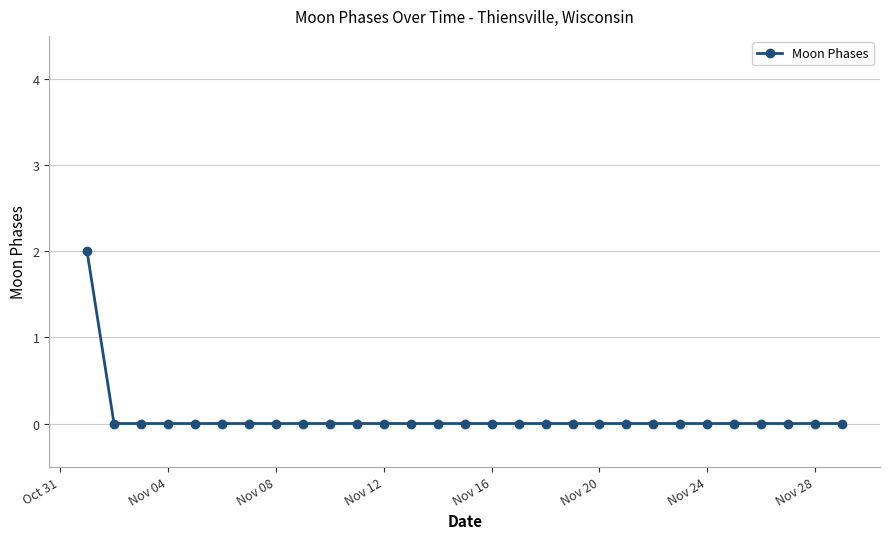

What is the sum of all values?

2